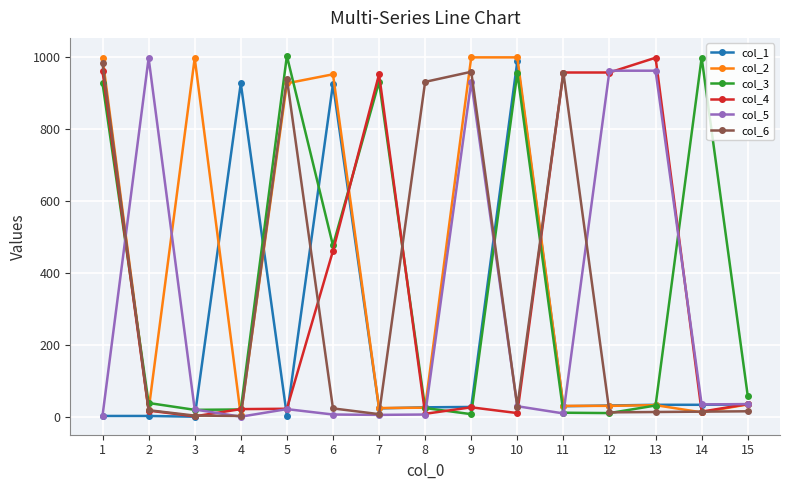

At which category is the sum across all series the highest?

1